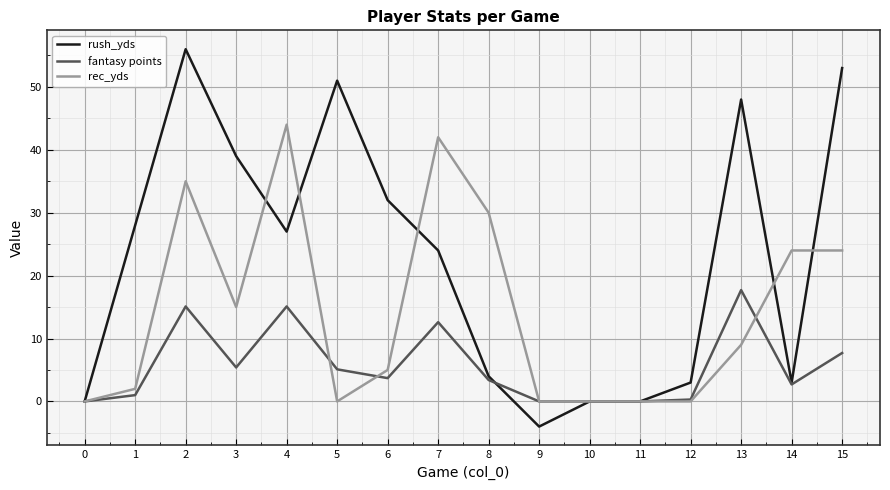

List the series in order of their overall mean, lowest first.

fantasy points, rec_yds, rush_yds